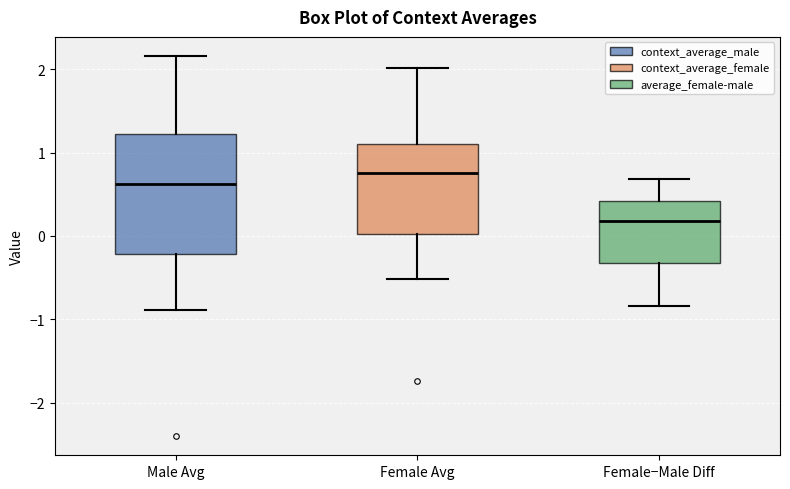

Where does the upper whisker of the box for Male Avg end on the y-axis? The values are not printed on the chart, so give them approximately, as read against the axis.

2.2